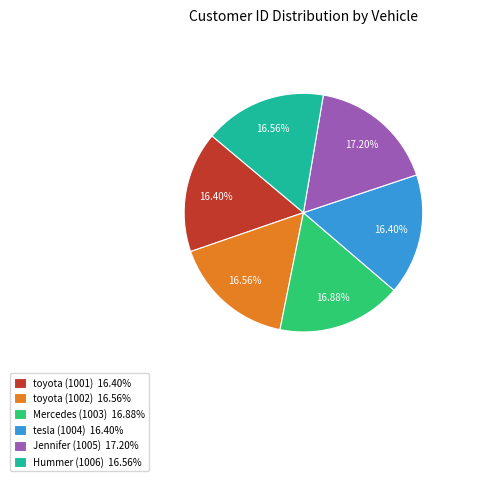

Is there a majority slice in this chart?

No